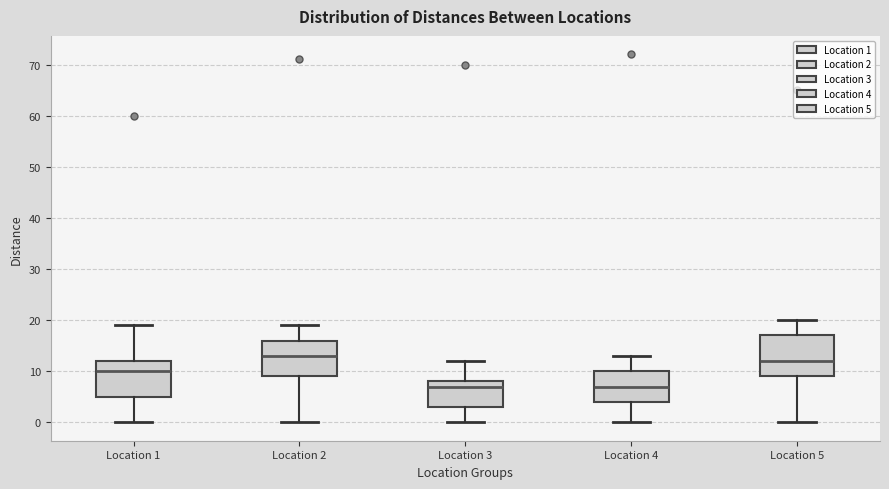

Reading left to right, transcribe this box plot: for each box, give where its median line is, the range the box spans, and where its two whiskers end, as read against the y-axis. The values are not printed on the chart, so give them approximately, as read against the axis.

Location 1: median 10, box 5 to 12, whiskers 0 to 19
Location 2: median 13, box 9 to 16, whiskers 0 to 19
Location 3: median 7, box 3 to 8, whiskers 0 to 12
Location 4: median 7, box 4 to 10, whiskers 0 to 13
Location 5: median 12, box 9 to 17, whiskers 0 to 20